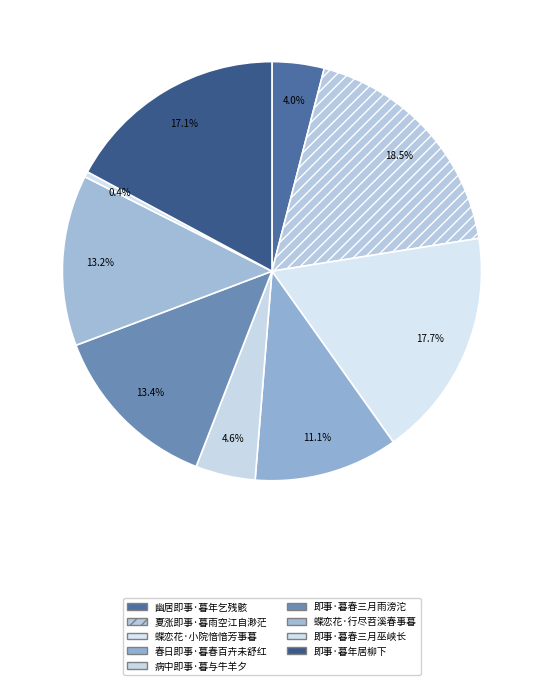

Between 蝶恋花·小院愔愔芳事暮 and 幽居即事·暮年乞残骸, which is larger?

蝶恋花·小院愔愔芳事暮